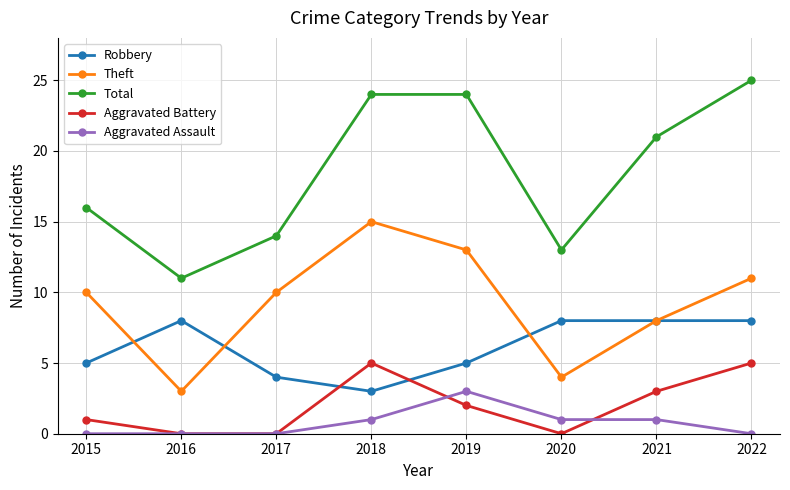

How many Robbery values are between 5 and 8?

6